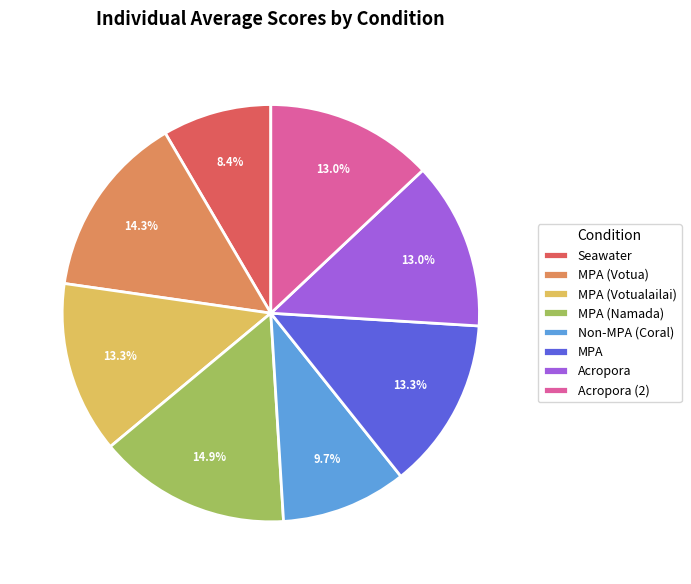

Do MPA (Namada) and Acropora together represent more than half of the pie?

No